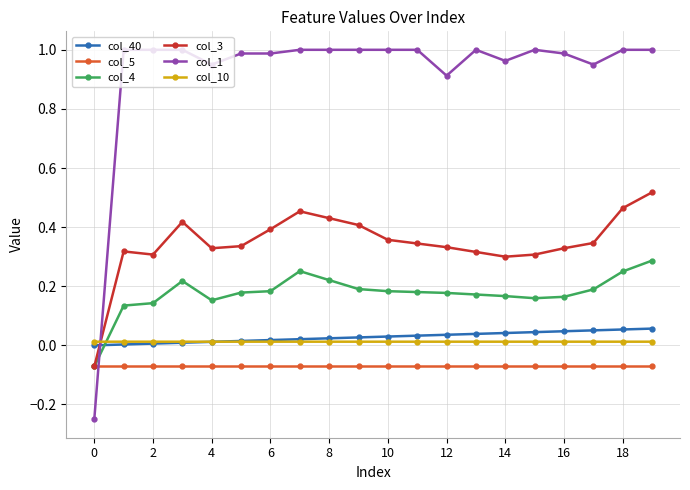

Which series has the largest range (max minus min)?

col_1